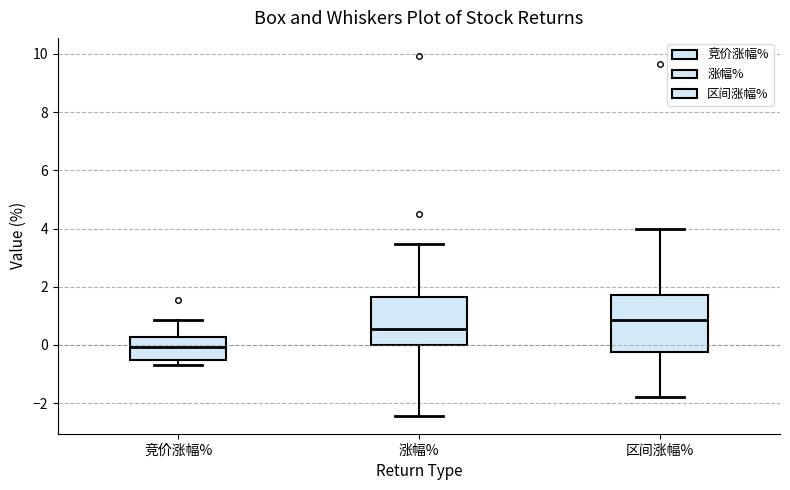

Reading left to right, transcribe this box plot: for each box, give where its median line is, the range the box spans, and where its two whiskers end, as read against the y-axis. The values are not printed on the chart, so give them approximately, as read against the axis.

竞价涨幅%: median 0.0, box -0.4 to 0.2, whiskers -0.6 to 0.8
涨幅%: median 0.6, box 0.0 to 1.6, whiskers -2.4 to 3.4
区间涨幅%: median 0.8, box -0.2 to 1.8, whiskers -1.8 to 4.0